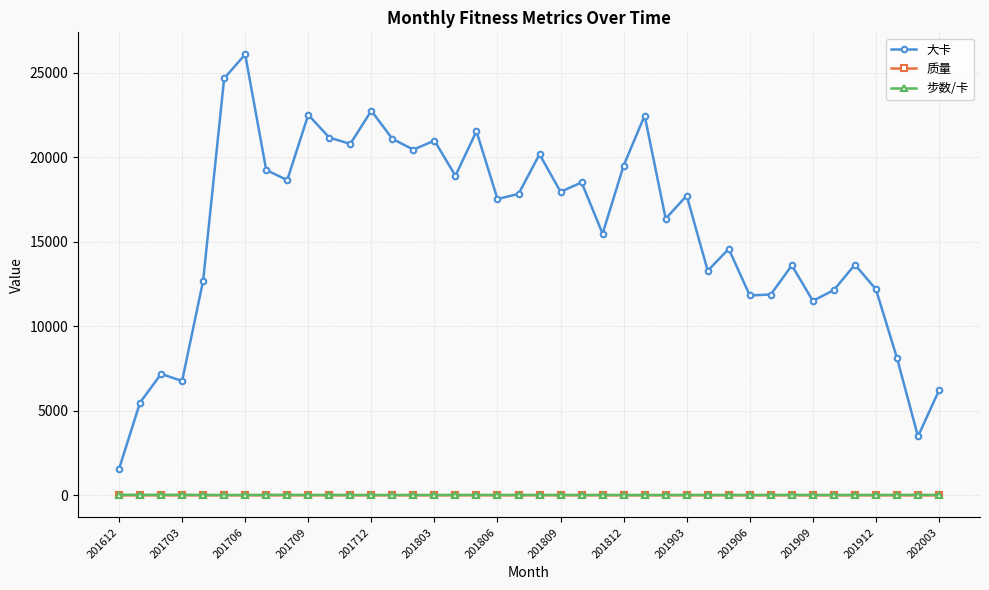

How many categories are shown in the chart?

40